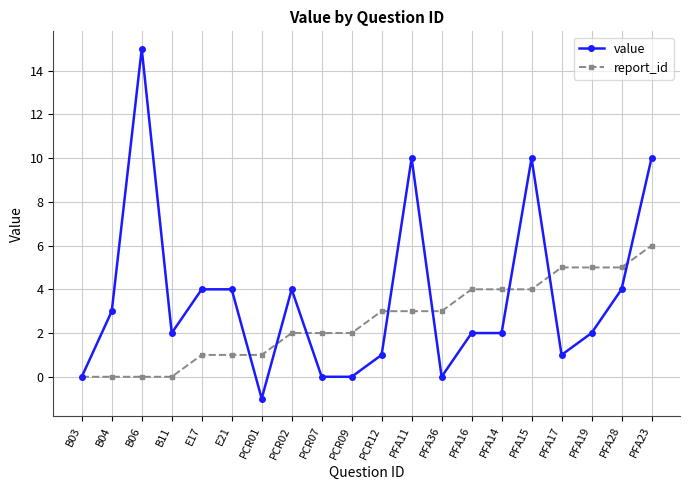

After their last crossing, which series has the higher values: value or report_id?

value